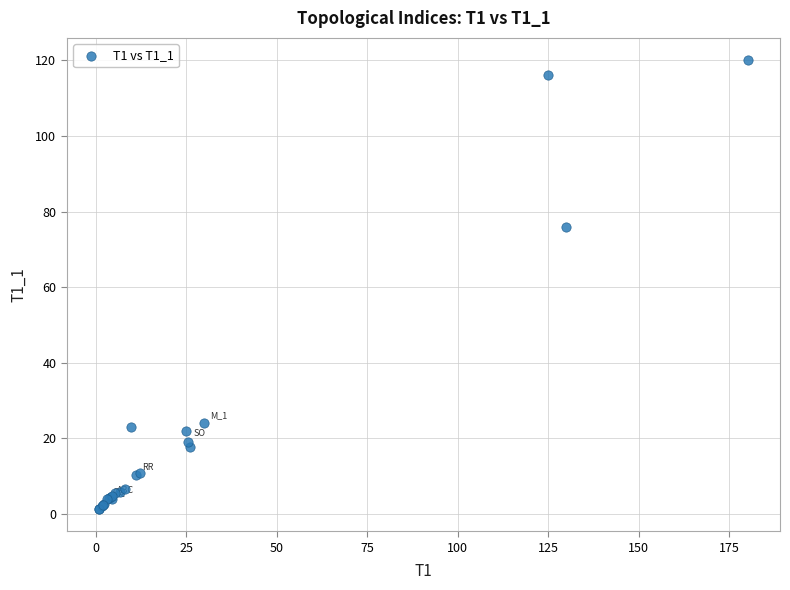

What Y value in the scatter plot is closest to 60?

76.0